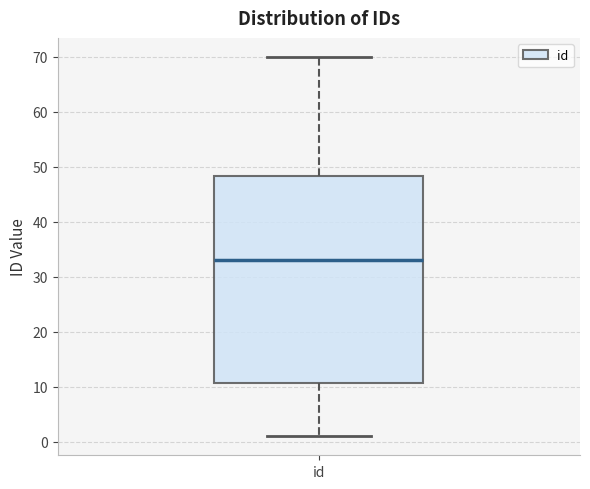

Read this box plot against the y-axis: the position of the median line, the range covered by the box, and the ends of both whiskers. The values are not printed on the chart, so give them approximately, as read against the axis.

median 33, box 11 to 48, whiskers 1 to 70